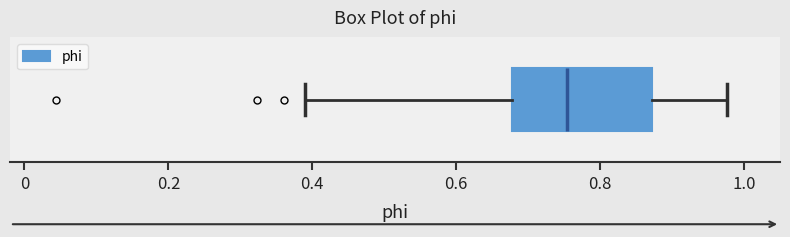

Transcribe this box plot: give where the median line is, the range the box spans, and where the two whiskers end, as read against the x-axis. The values are not printed on the chart, so give them approximately, as read against the axis.

median 0.76, box 0.68 to 0.88, whiskers 0.38 to 0.98